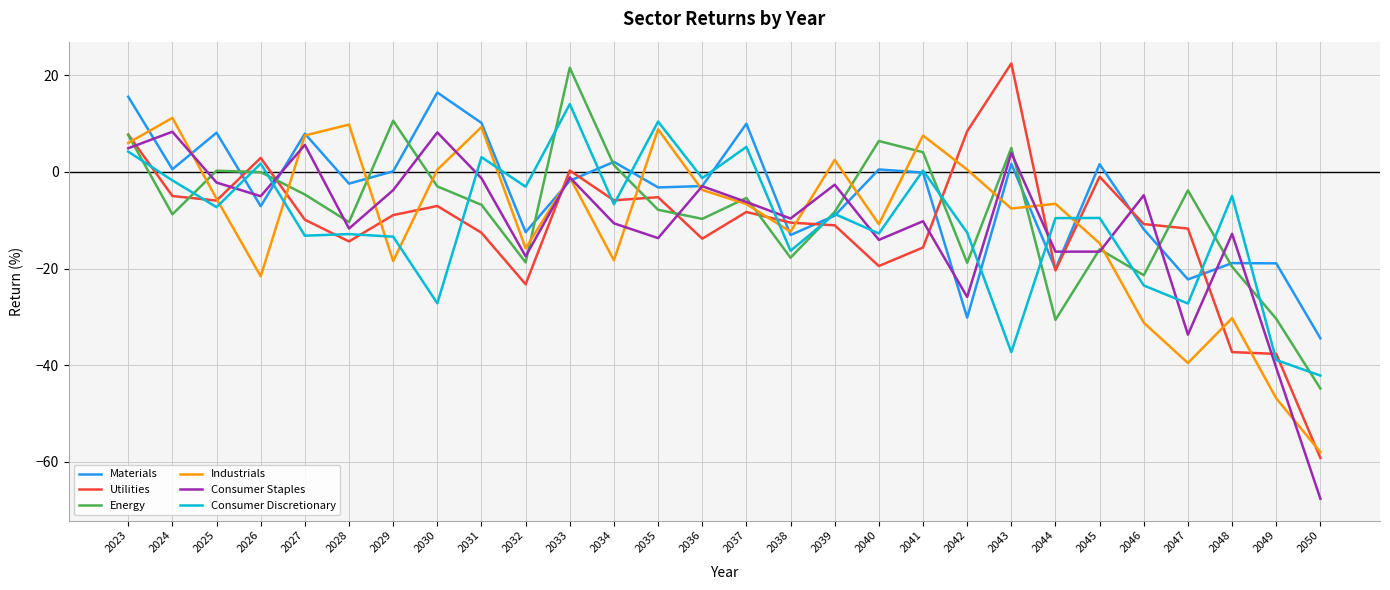

What is the total value across all series at 2032?

-90.7